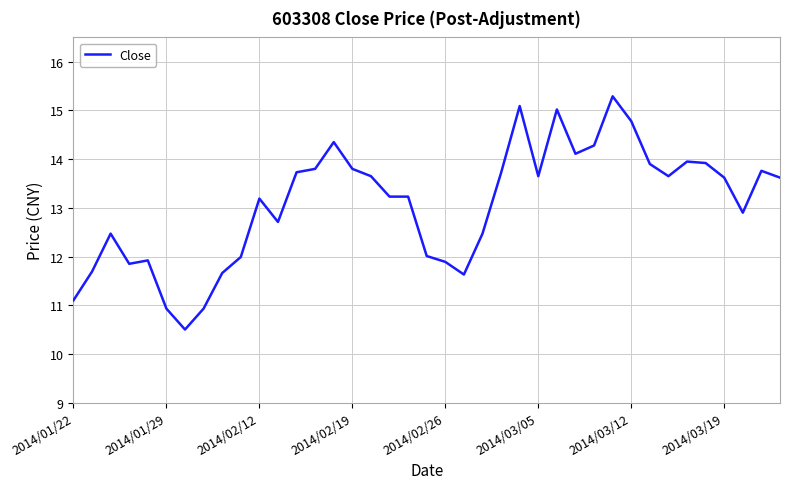

What is the difference between the maximum and minimum values?

4.8